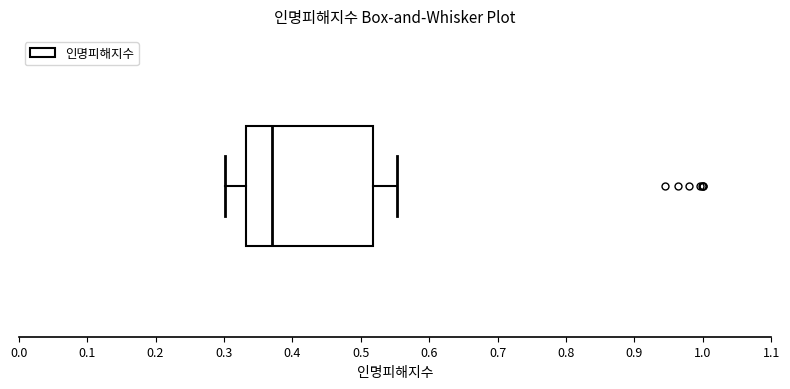

Transcribe this box plot: give where the median line is, the range the box spans, and where the two whiskers end, as read against the x-axis. The values are not printed on the chart, so give them approximately, as read against the axis.

median 0.37, box 0.33 to 0.52, whiskers 0.30 to 0.55